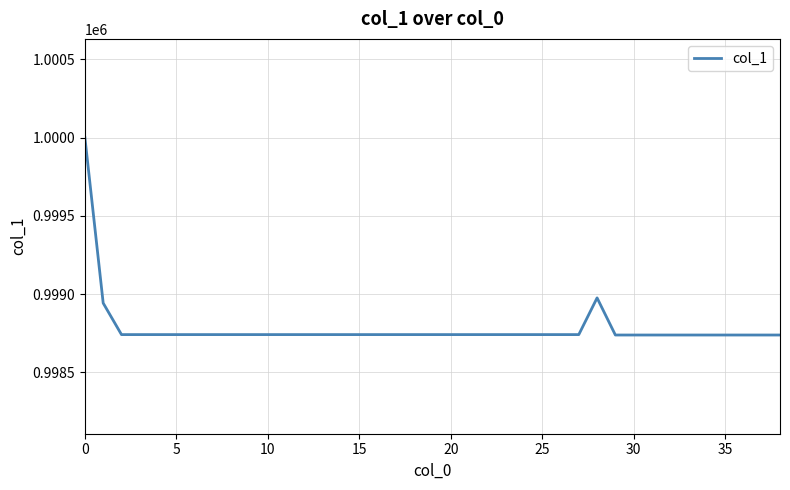

What is the maximum value shown in the chart?

1000000.0